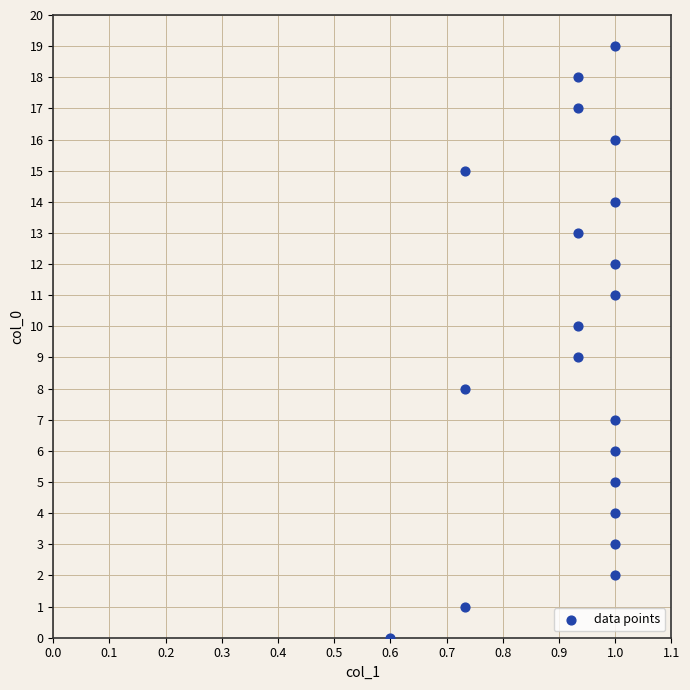

What is the range of Y values (max minus min)?

19